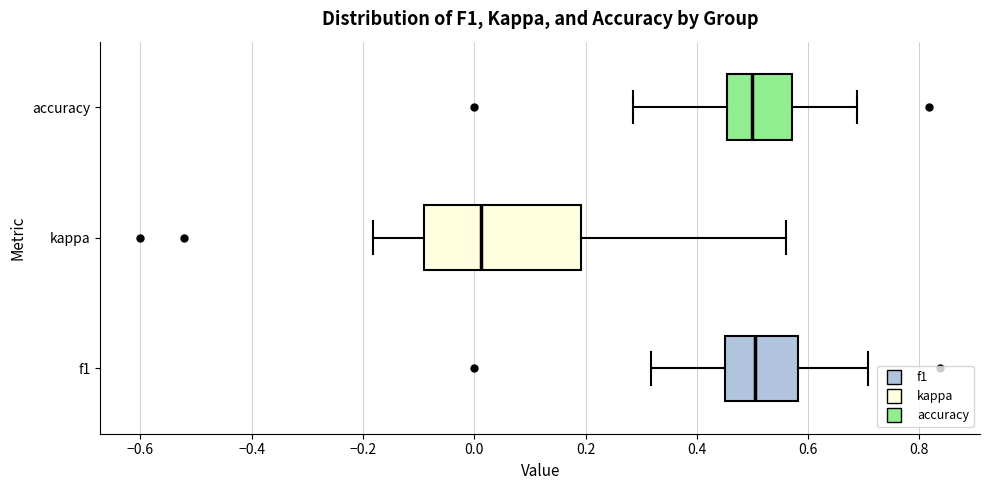

Reading bottom to top, read every box against the x-axis: the position of its median line, the range the box covers, and the ends of its whiskers. The values are not printed on the chart, so give them approximately, as read against the axis.

f1: median 0.50, box 0.46 to 0.58, whiskers 0.32 to 0.70
kappa: median 0.02, box -0.10 to 0.20, whiskers -0.18 to 0.56
accuracy: median 0.50, box 0.46 to 0.58, whiskers 0.28 to 0.68